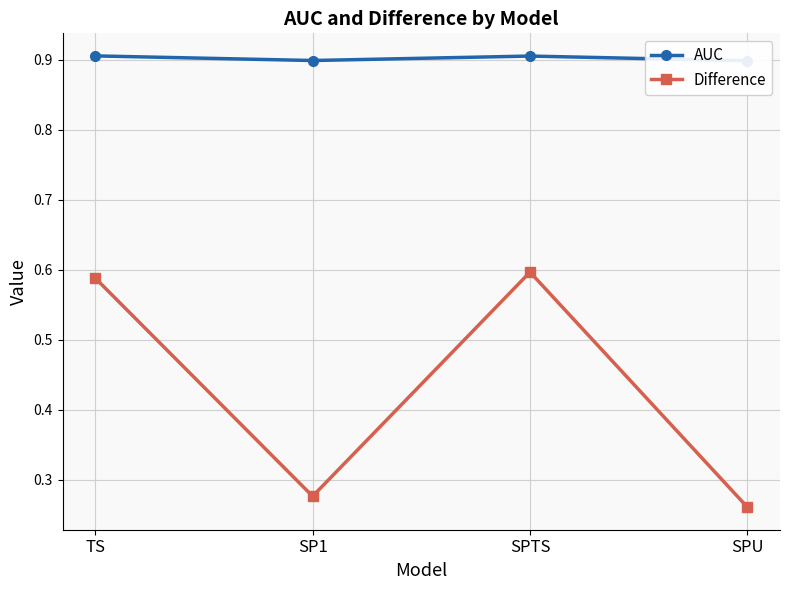

What is the maximum value for AUC?

0.9